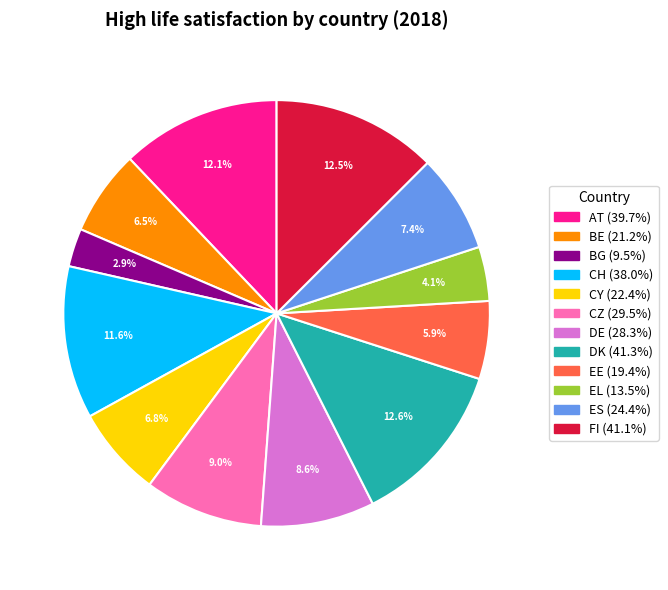

What is the total percentage of DK and ES?

20.0%